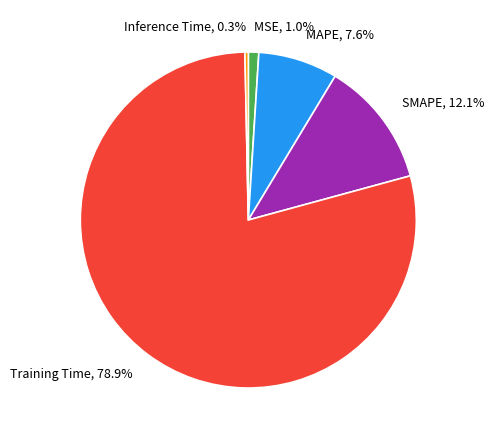

Combined, do MAPE and MSE account for over 50%?

No